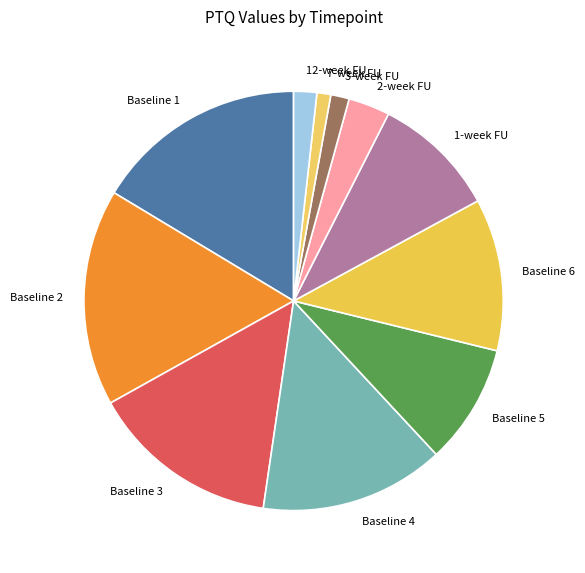

True or false: Baseline 4 accounts for 1% of the total.

False